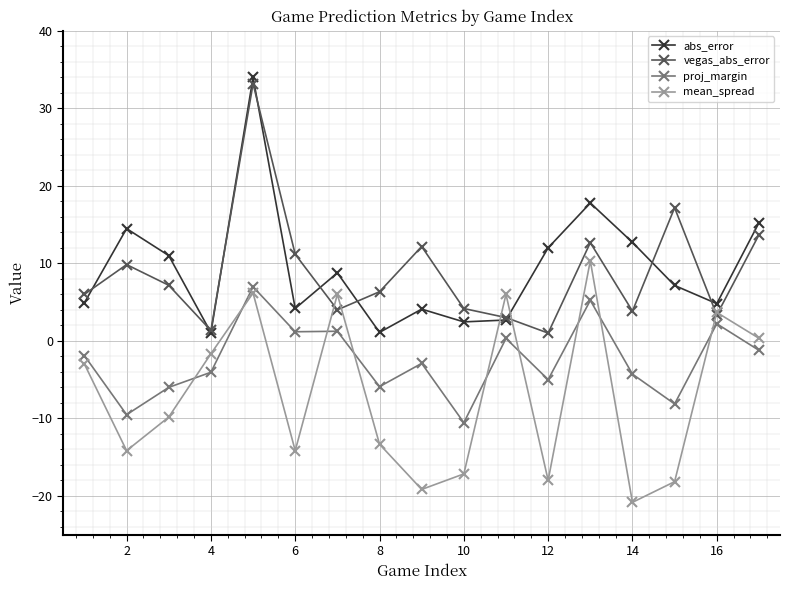

What is the smallest value displayed?

-20.8